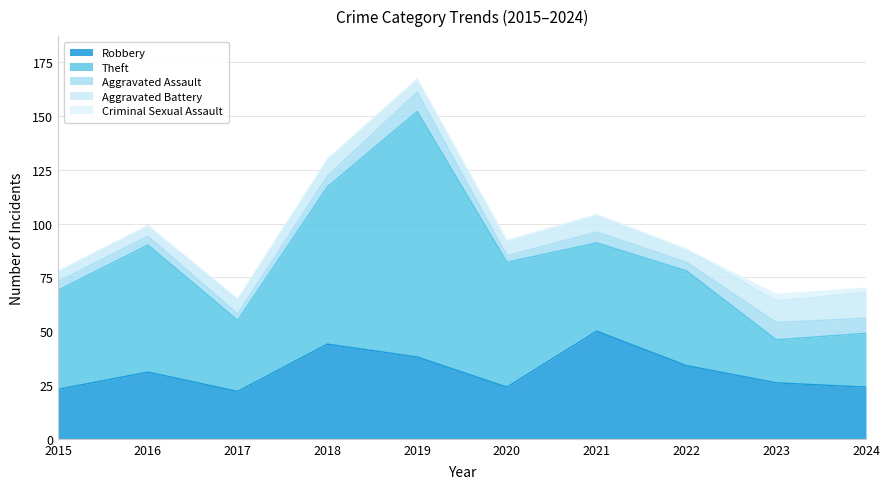

What is the greatest value displayed?

114